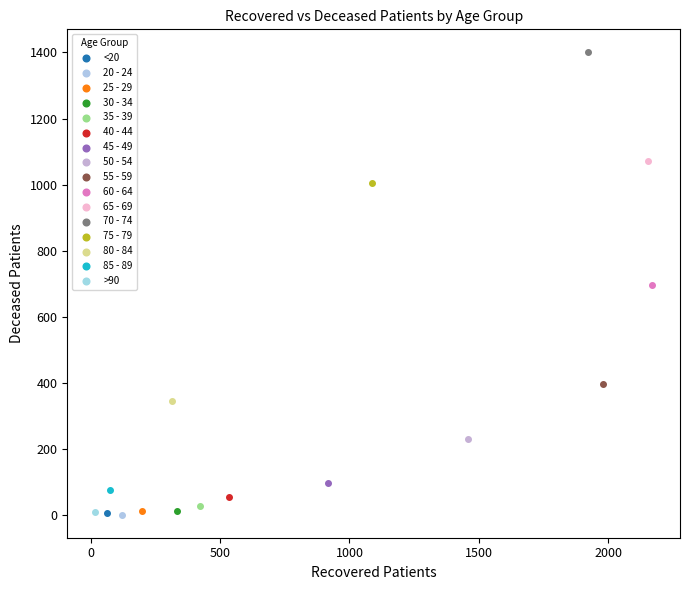

What are all the series names shown in the legend?

<20, 20 - 24, 25 - 29, 30 - 34, 35 - 39, 40 - 44, 45 - 49, 50 - 54, 55 - 59, 60 - 64, 65 - 69, 70 - 74, 75 - 79, 80 - 84, 85 - 89, >90